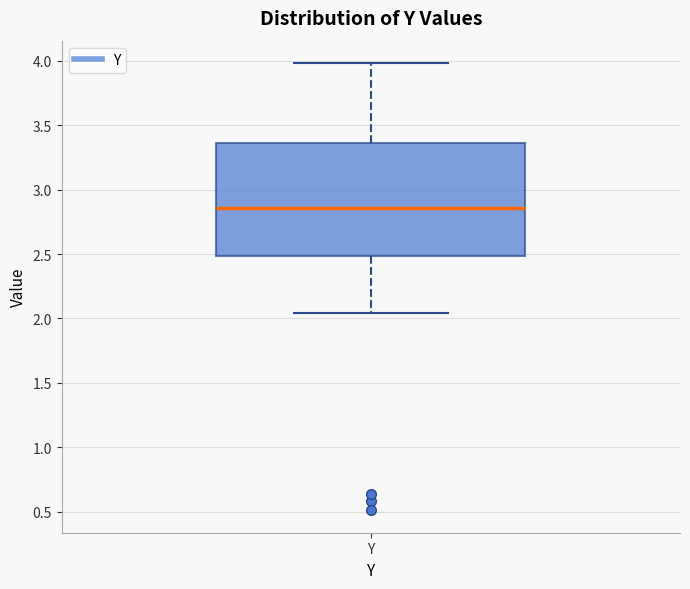

Transcribe this box plot: give where the median line is, the range the box spans, and where the two whiskers end, as read against the y-axis. The values are not printed on the chart, so give them approximately, as read against the axis.

median 2.85, box 2.50 to 3.35, whiskers 2.05 to 4.00